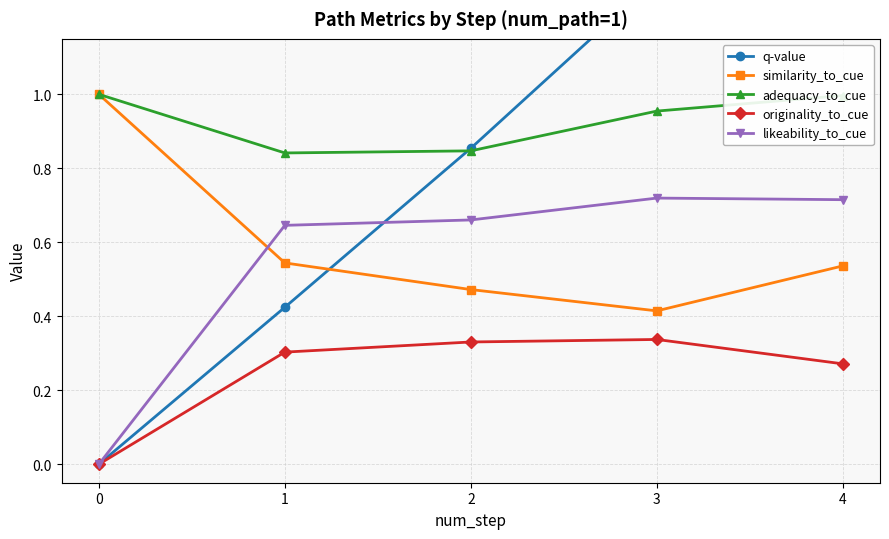

List the series in order of their peak value, lowest first.

originality_to_cue, likeability_to_cue, similarity_to_cue, adequacy_to_cue, q-value